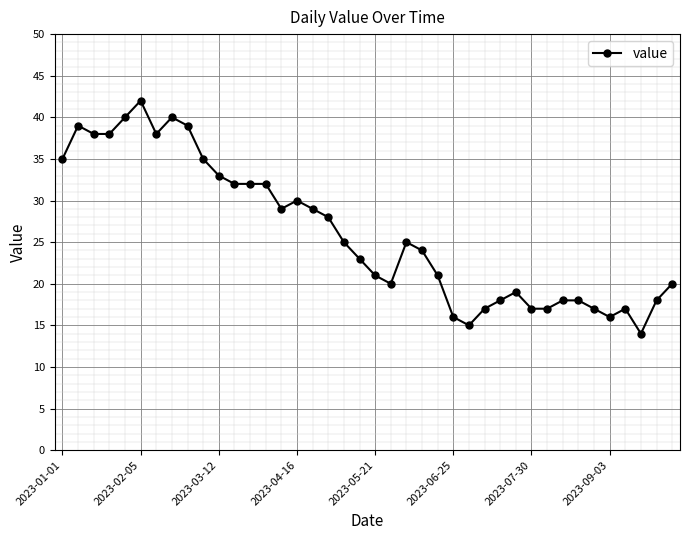

Count the number of categories in the chart.

40